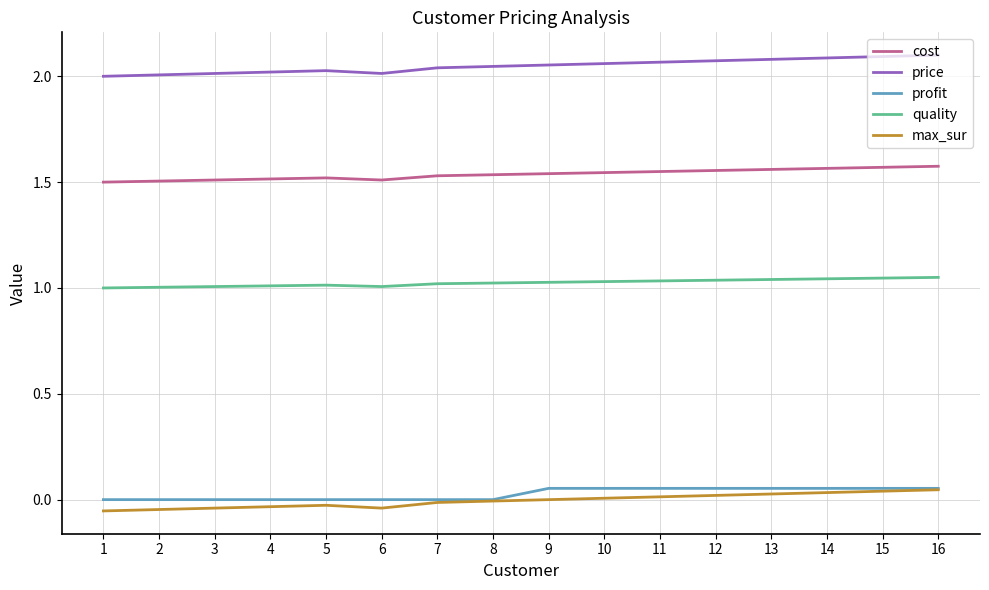

How many categories are shown in the chart?

16